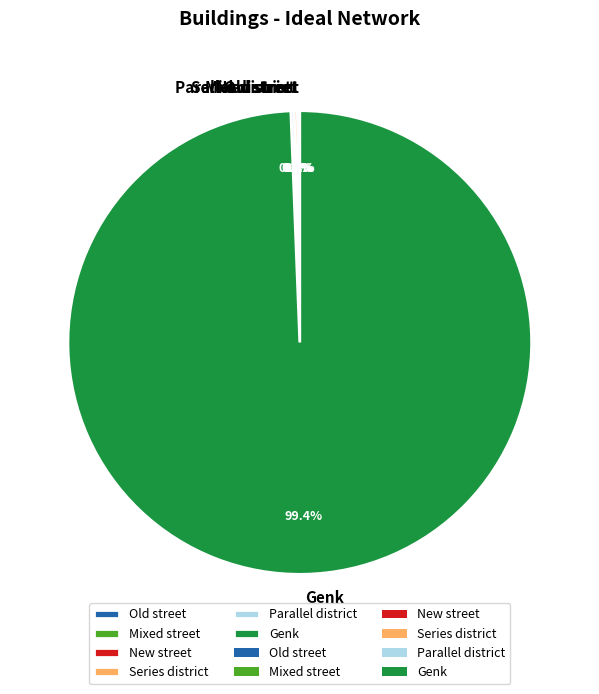

Which slice is the largest?

Genk